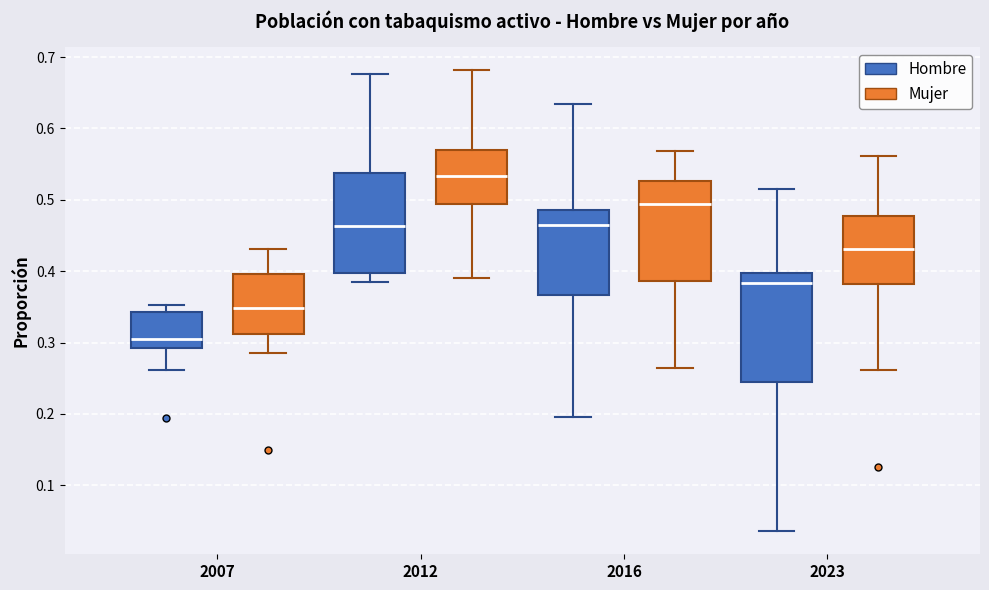

Reading left to right, read every box against the y-axis: the position of its median line, the range the box covers, and the ends of its whiskers. The values are not printed on the chart, so give them approximately, as read against the axis.

2007 (Hombre): median 0.30, box 0.29 to 0.34, whiskers 0.26 to 0.35
2007 (Mujer): median 0.35, box 0.31 to 0.40, whiskers 0.29 to 0.43
2012 (Hombre): median 0.46, box 0.40 to 0.54, whiskers 0.39 to 0.68
2012 (Mujer): median 0.53, box 0.49 to 0.57, whiskers 0.39 to 0.68
2016 (Hombre): median 0.46, box 0.37 to 0.49, whiskers 0.20 to 0.63
2016 (Mujer): median 0.49, box 0.39 to 0.53, whiskers 0.27 to 0.57
2023 (Hombre): median 0.38, box 0.24 to 0.40, whiskers 0.04 to 0.52
2023 (Mujer): median 0.43, box 0.38 to 0.48, whiskers 0.26 to 0.56